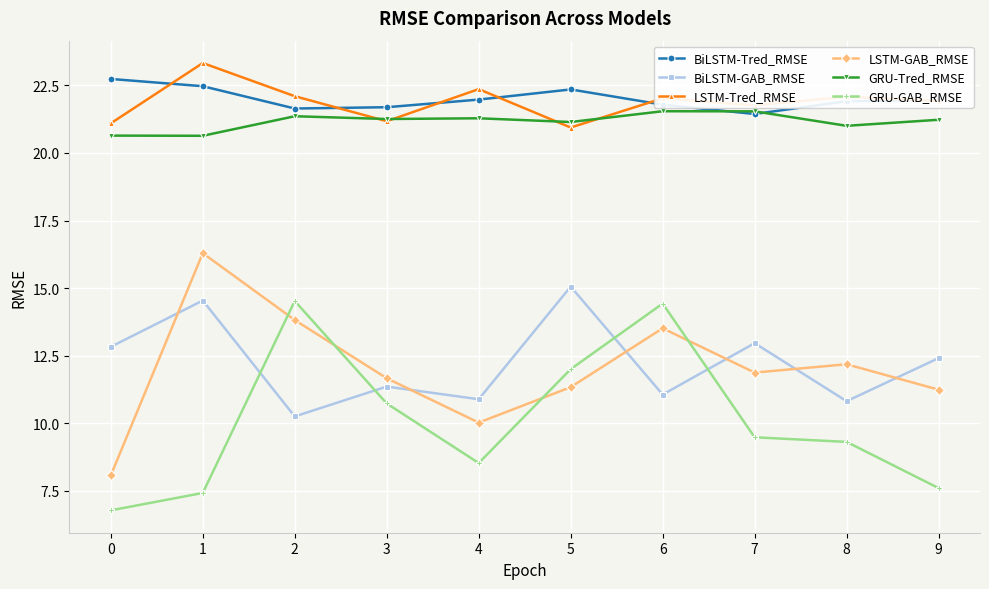

True or false: GRU-GAB_RMSE and GRU-Tred_RMSE cross at least once.

False